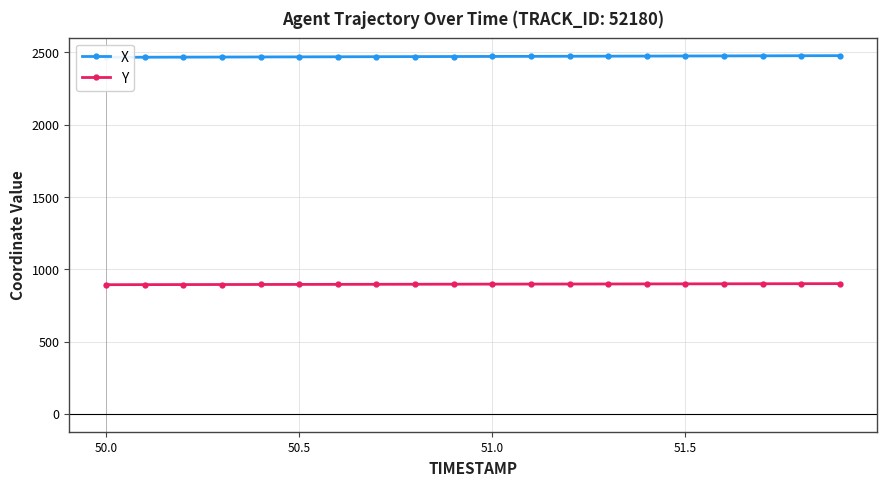

What is the maximum value for Y?

900.3